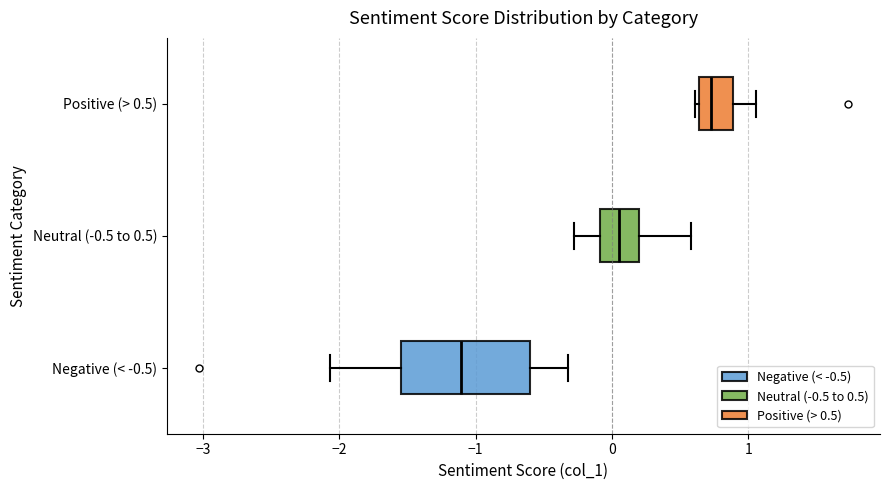

Comparing the boxes themselves (not the whiskers), which one is the widest?

Negative (< -0.5)